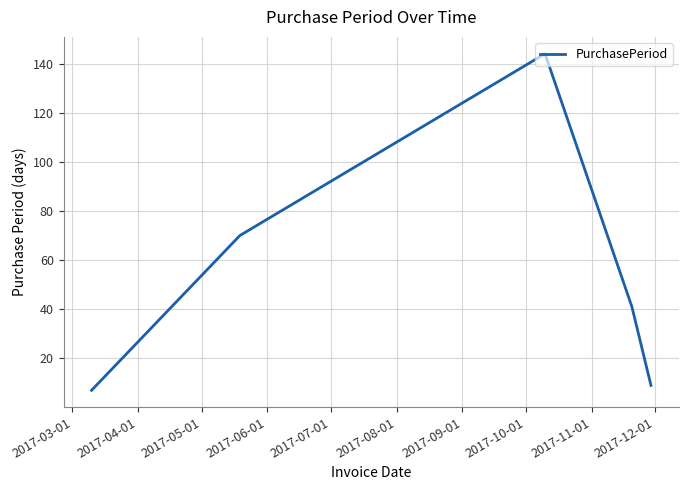

What is the sum of all values?

271